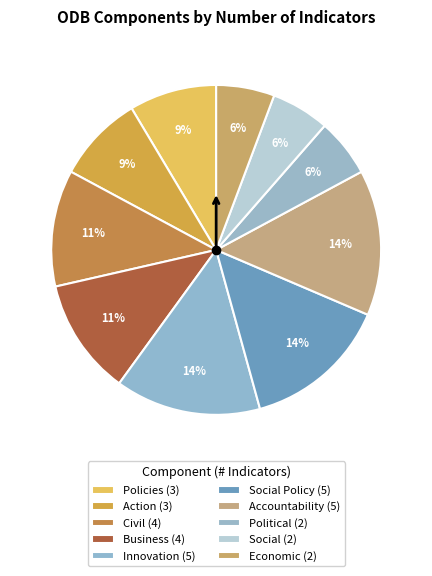

How many segments does this pie chart have?

10